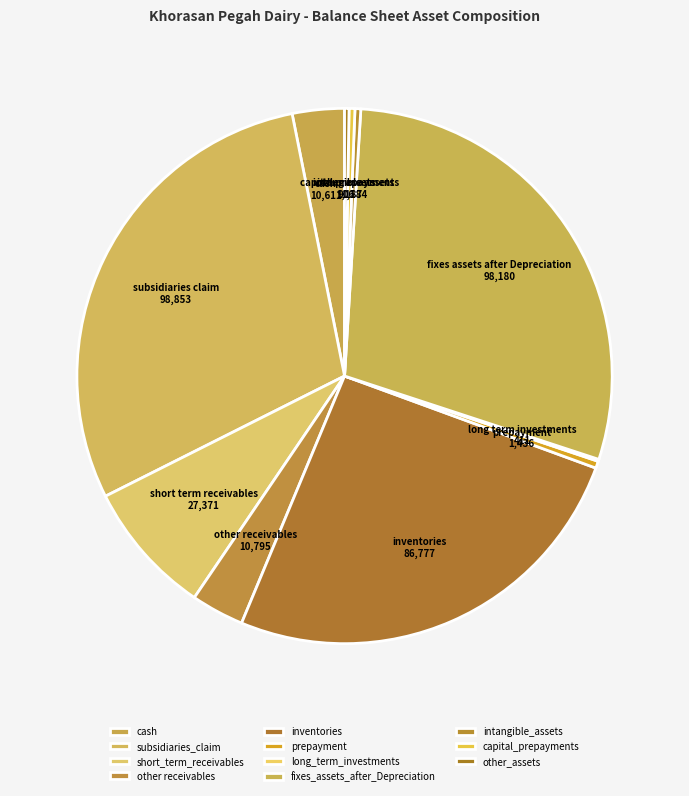

Which category has the biggest portion of the pie?

subsidiaries_claim